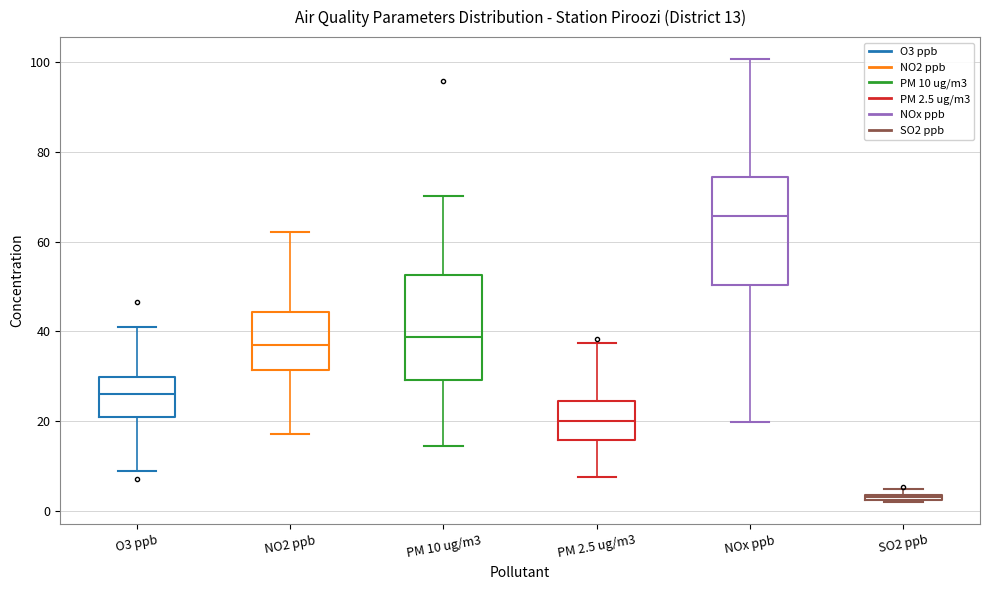

Which box has the highest median line?

NOx ppb